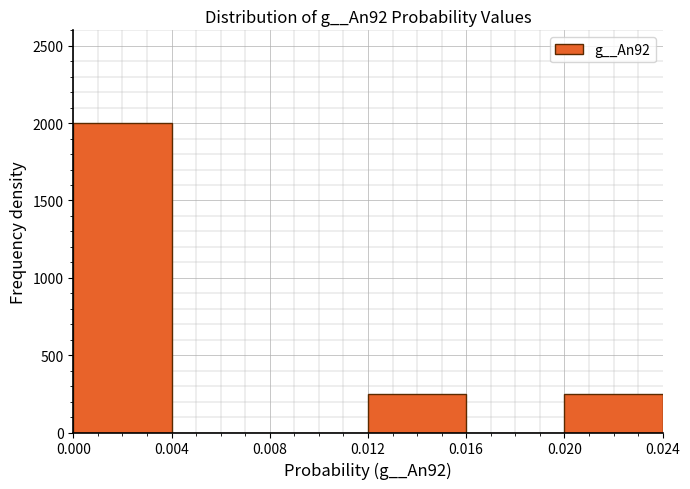

Reading left to right, list every bar in this chart as the range it spans on the x-axis followed by its height. The values are not printed on the chart, so give them approximately, as read against the axis.

0.000 to 0.004: 2000
0.004 to 0.008: 0
0.008 to 0.012: 0
0.012 to 0.016: 250
0.016 to 0.020: 0
0.020 to 0.024: 250